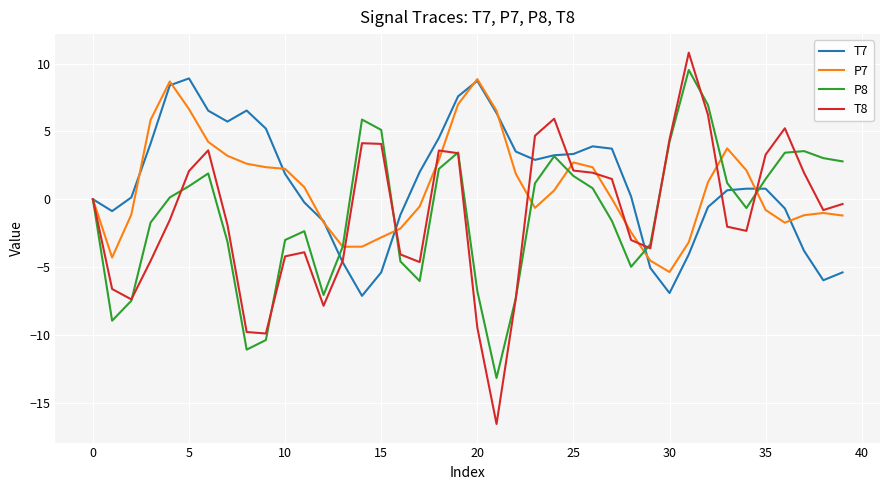

What is the minimum value shown in the chart?

-16.6